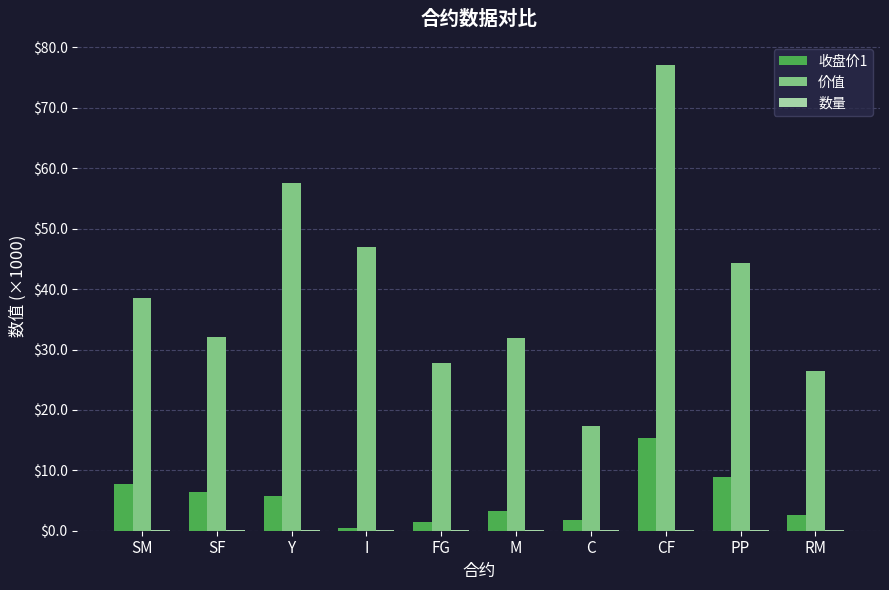

Between SF and CF, which series saw the biggest shift?

价值